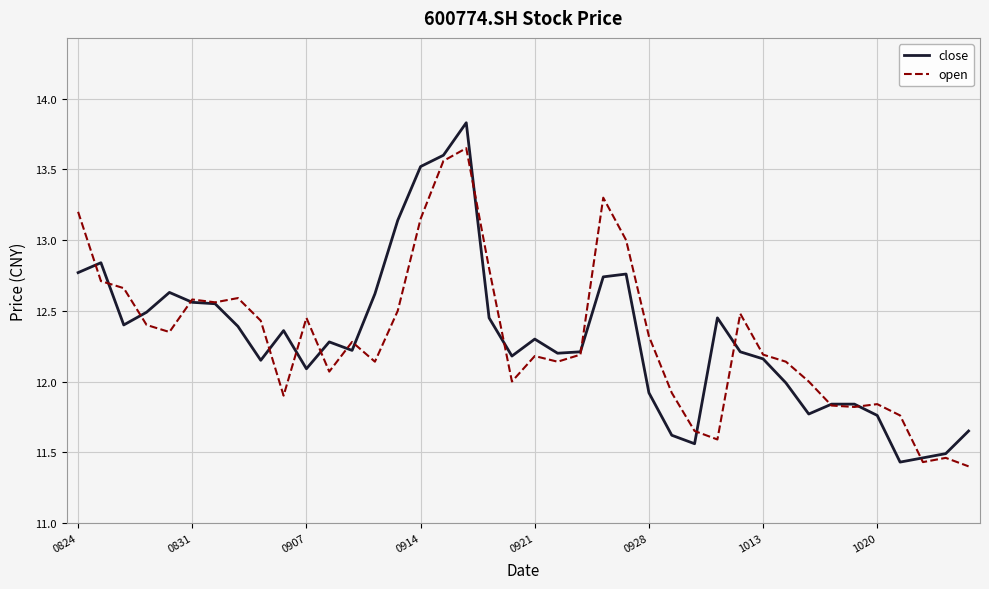

What is the greatest value displayed?

13.8